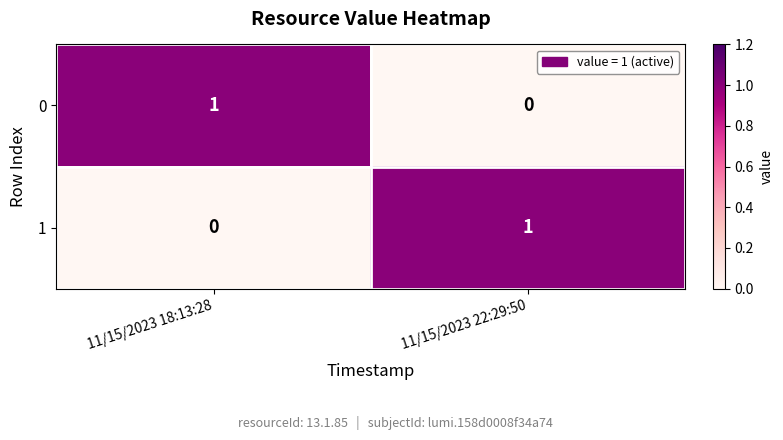

At which label is 1 closest to 0?

11/15/2023 18:13:28